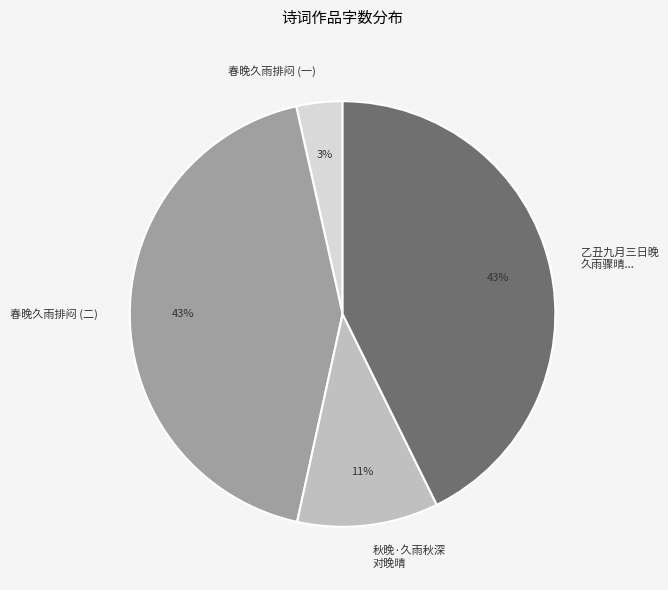

The 春晚久雨排闷 (二) slice represents 43% of the pie. True or false?

True